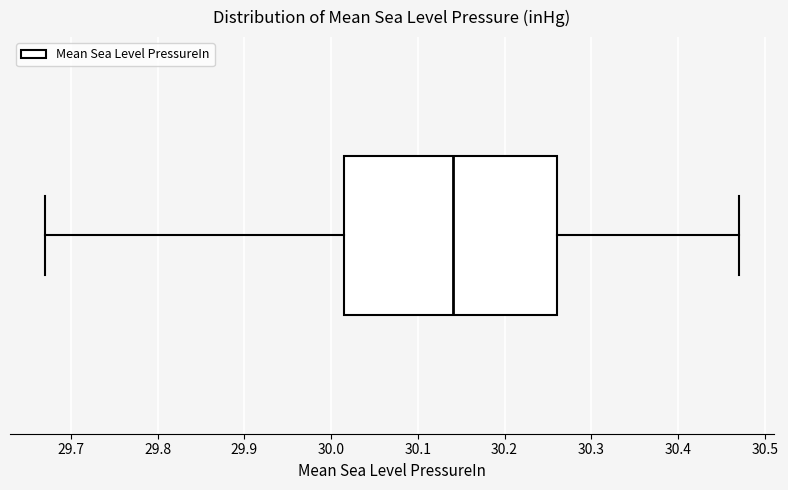

Read this box plot against the x-axis: the position of the median line, the range covered by the box, and the ends of both whiskers. The values are not printed on the chart, so give them approximately, as read against the axis.

median 30.14, box 30.02 to 30.26, whiskers 29.67 to 30.47